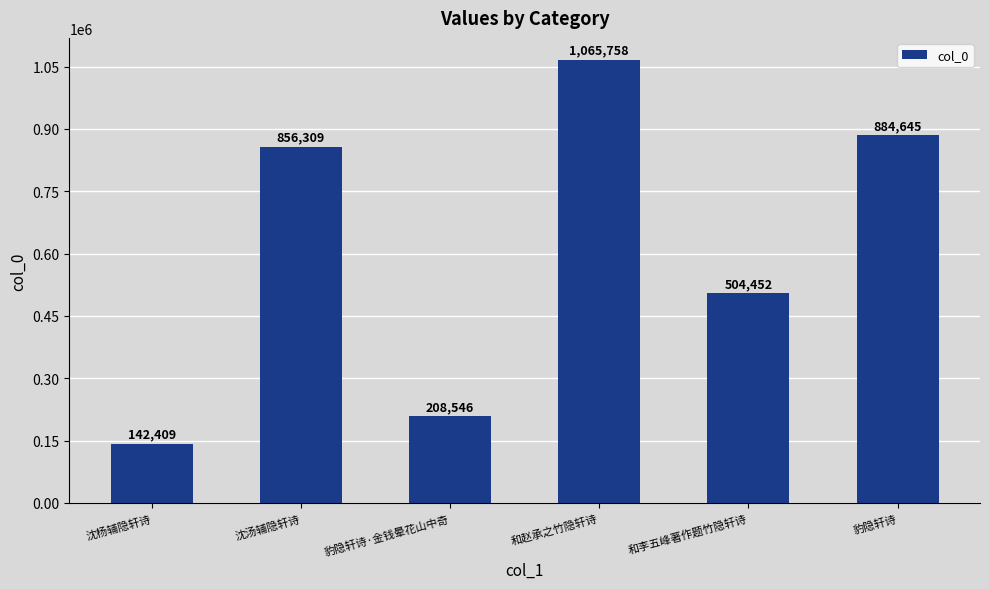

What is the label of the 2nd bar from the left?

沈汤辅隐轩诗